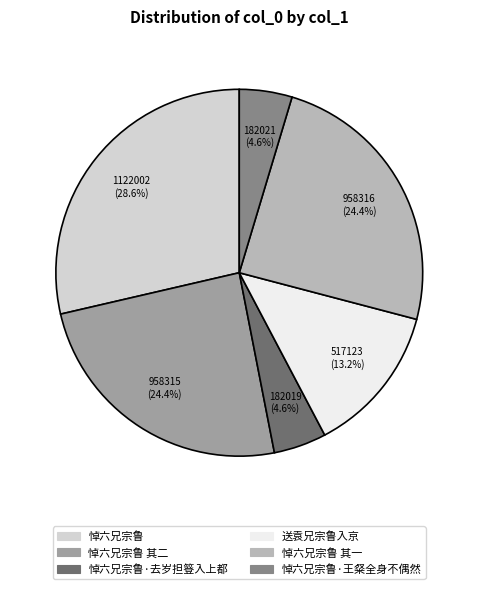

Is there any slice that represents more than half of the pie?

No